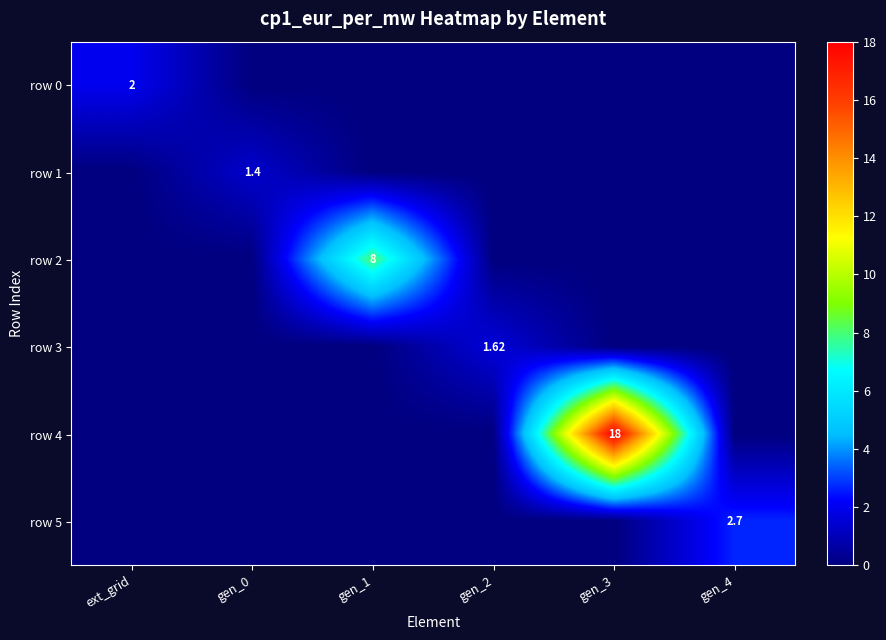

At which label does row 3 reach its peak?

gen_2